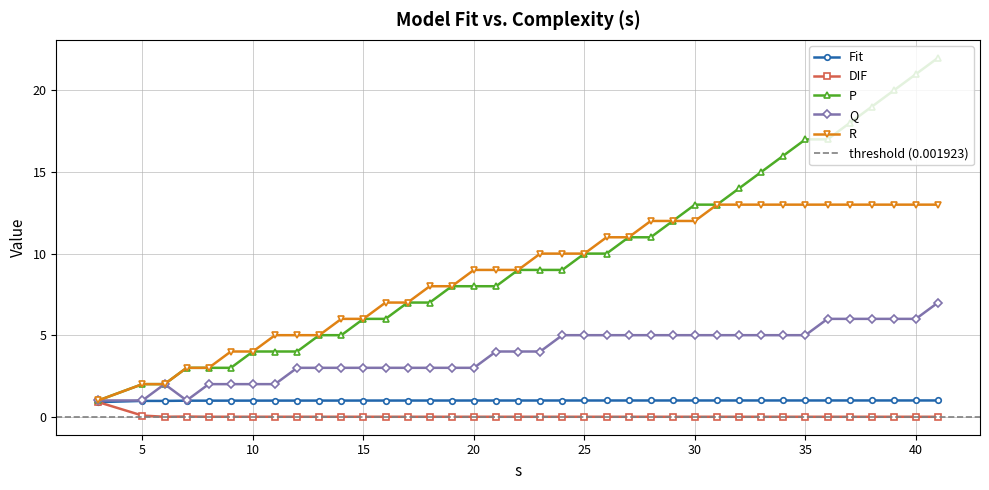

List the series in order of their peak value, highest first.

P, R, Q, Fit, DIF